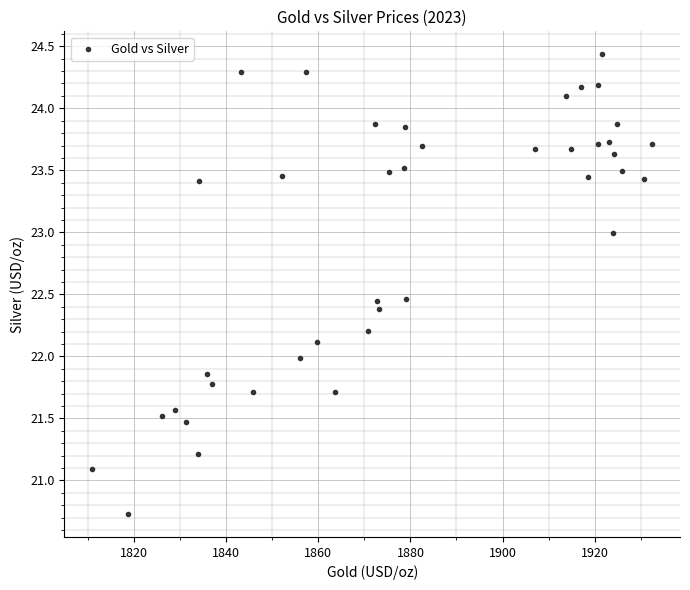

What is the range of X values (max minus min)?

121.5